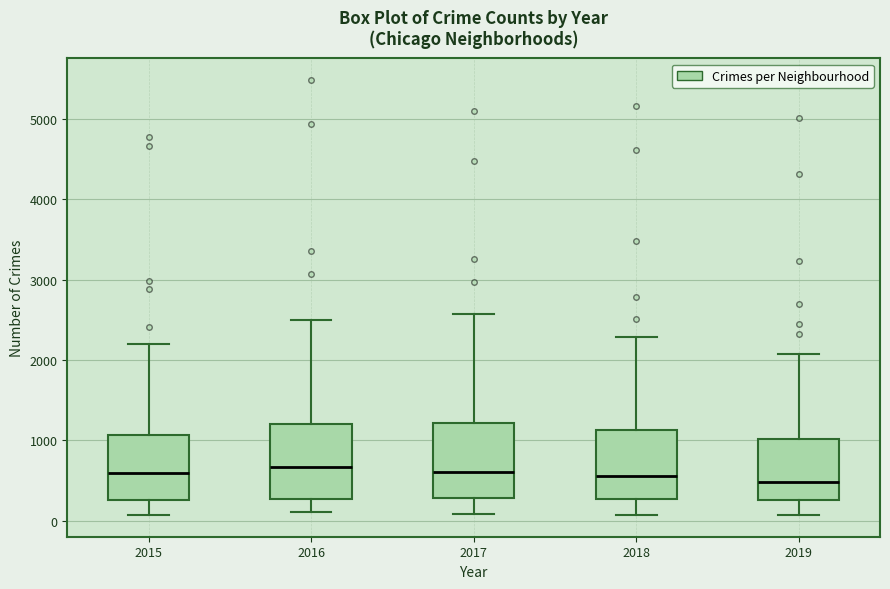

Reading left to right, read every box against the y-axis: the position of its median line, the range the box covers, and the ends of its whiskers. The values are not printed on the chart, so give them approximately, as read against the axis.

2015: median 600, box 300 to 1100, whiskers 100 to 2200
2016: median 700, box 300 to 1200, whiskers 100 to 2500
2017: median 600, box 300 to 1200, whiskers 100 to 2600
2018: median 600, box 300 to 1100, whiskers 100 to 2300
2019: median 500, box 300 to 1000, whiskers 100 to 2100